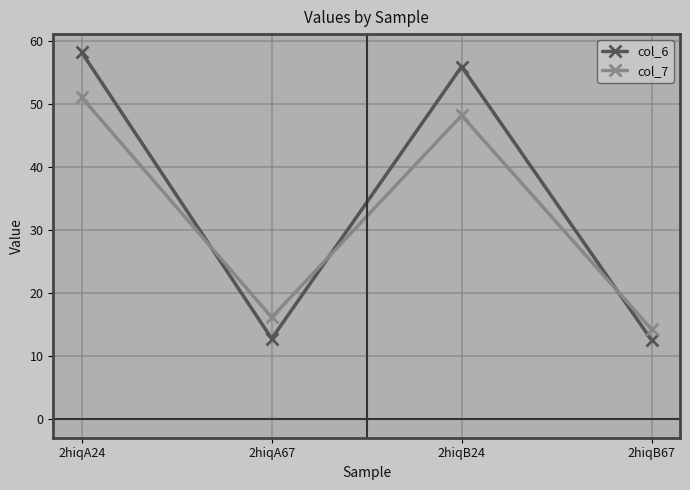

Which series has the widest spread of values?

col_6